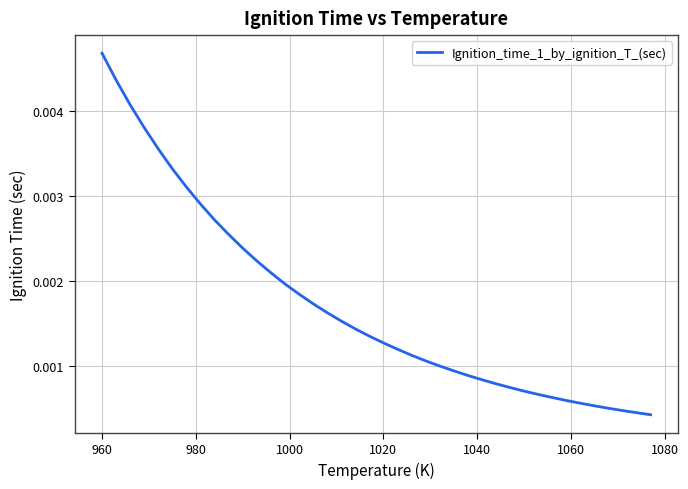

Does the chart display data point markers on the line(s)?

No